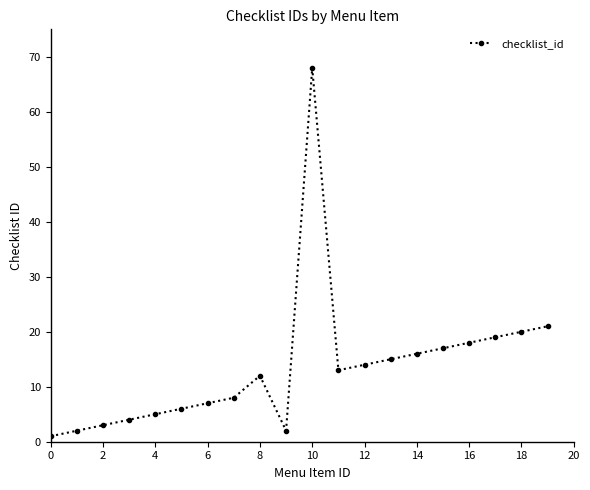

What is the average value?

14